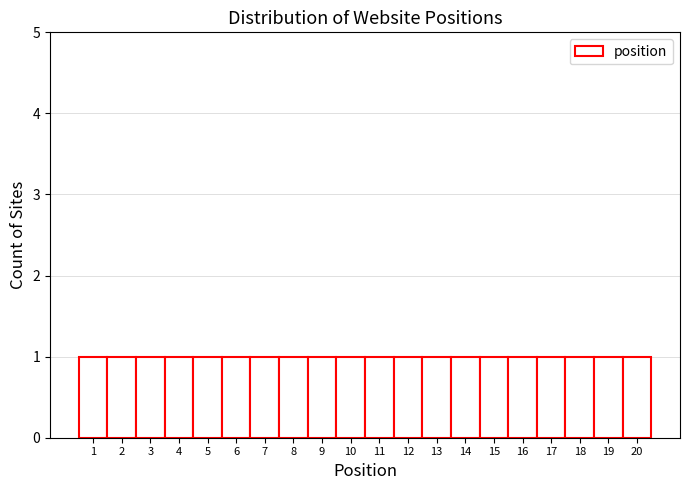

Reading left to right, transcribe this chart: for each bar, give the range it covers on the x-axis and its height. The values are not printed on the chart, so give them approximately, as read against the axis.

0.5 to 1.5: 1
1.5 to 2.5: 1
2.5 to 3.5: 1
3.5 to 4.5: 1
4.5 to 5.5: 1
5.5 to 6.5: 1
6.5 to 7.5: 1
7.5 to 8.5: 1
8.5 to 9.5: 1
9.5 to 10.5: 1
10.5 to 11.5: 1
11.5 to 12.5: 1
12.5 to 13.5: 1
13.5 to 14.5: 1
14.5 to 15.5: 1
15.5 to 16.5: 1
16.5 to 17.5: 1
17.5 to 18.5: 1
18.5 to 19.5: 1
19.5 to 20.5: 1